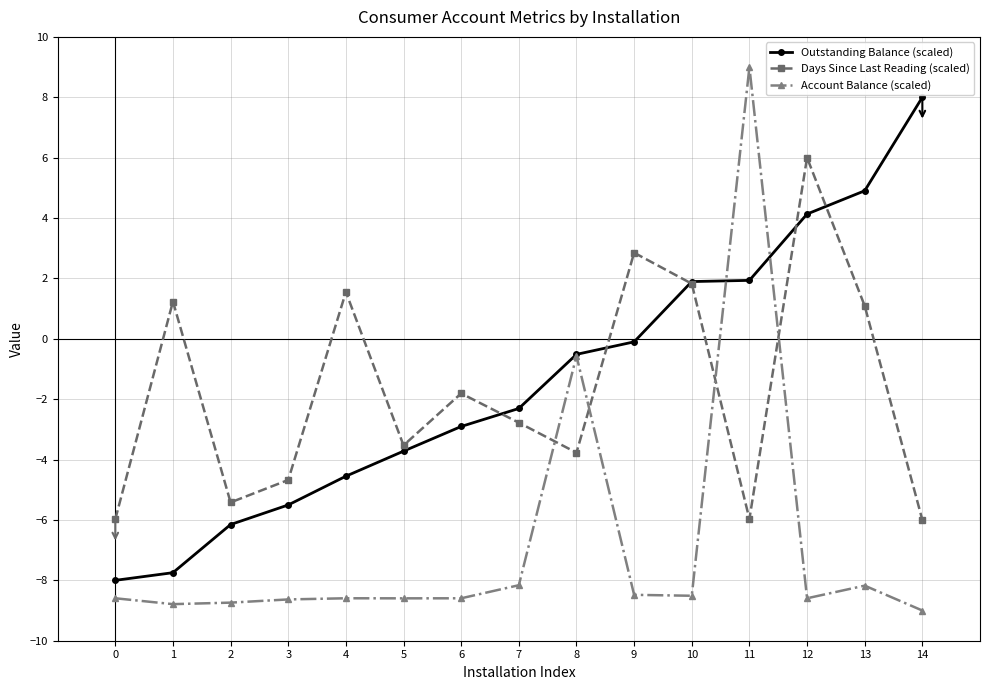

Between 12 and 13, which series saw the biggest shift?

Days Since Last Reading (scaled)